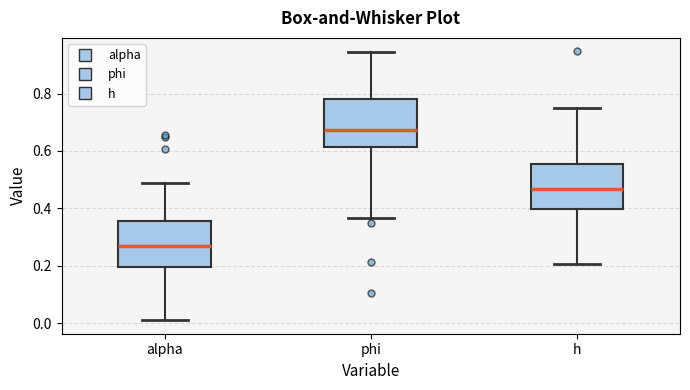

Which box has the highest median line?

phi